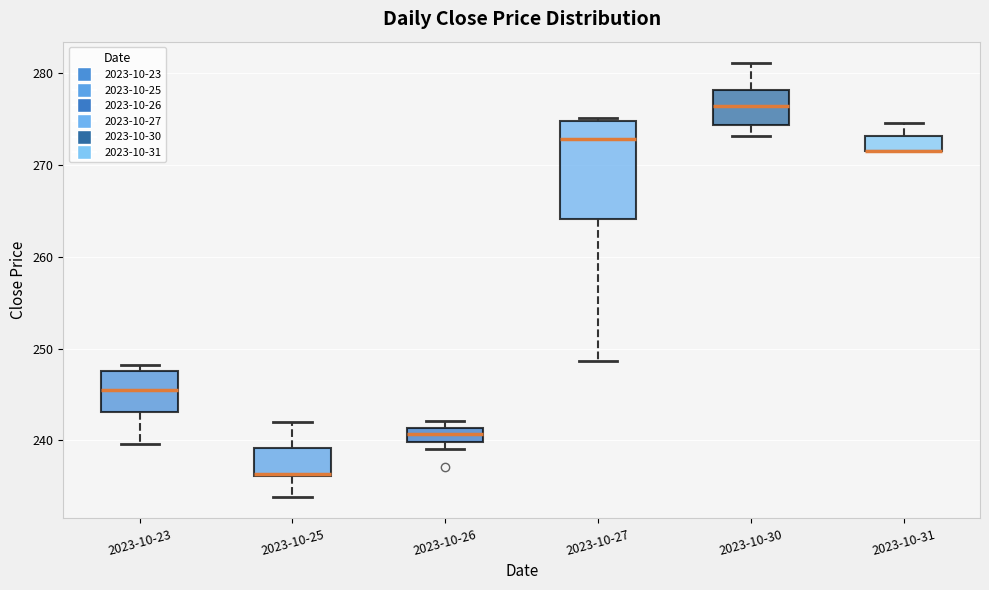

Reading left to right, read every box against the y-axis: the position of its median line, the range the box covers, and the ends of its whiskers. The values are not printed on the chart, so give them approximately, as read against the axis.

2023-10-23: median 245, box 243 to 248, whiskers 240 to 248 (just above the box's upper edge)
2023-10-25: median 236 (drawn on the box's lower edge), box 236 to 239, whiskers 234 to 242
2023-10-26: median 241 (inside the box), box 240 to 241, whiskers 239 to 242
2023-10-27: median 273, box 264 to 275, whiskers 249 to 275 (just above the box's upper edge)
2023-10-30: median 276, box 274 to 278, whiskers 273 to 281
2023-10-31: median 272 (drawn on the box's lower edge), box 272 to 273, whiskers 272 to 275